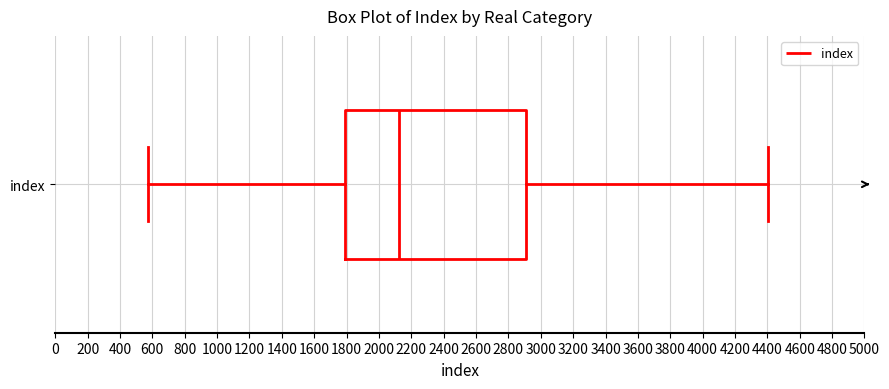

Where does the left whisker of the box for index end on the x-axis? The values are not printed on the chart, so give them approximately, as read against the axis.

580